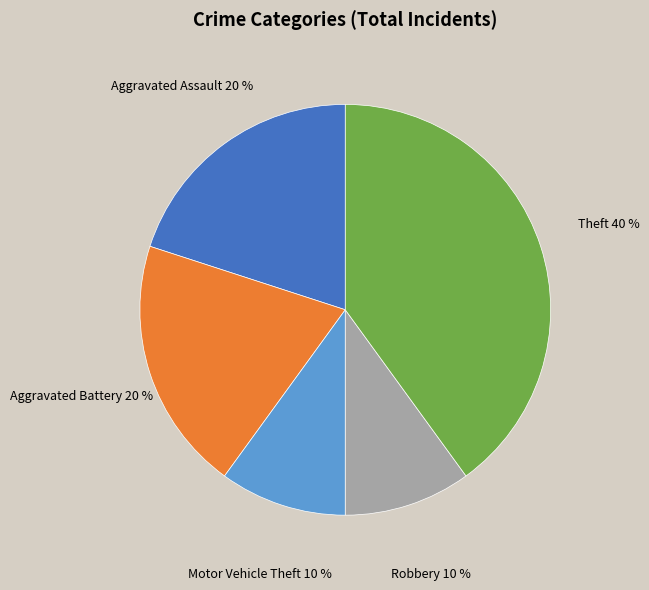

Is the sum of Theft and Aggravated Assault greater than half?

Yes